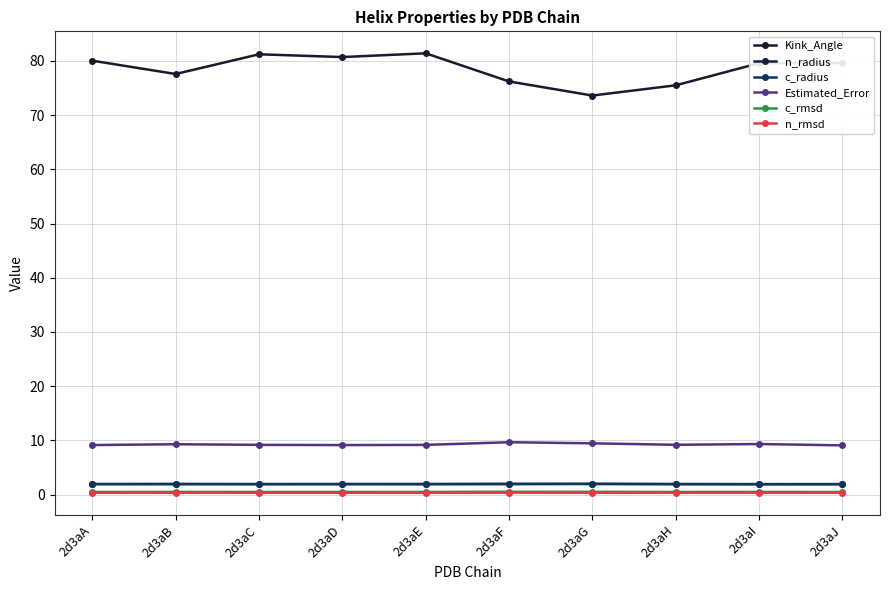

How many series are shown in this chart?

6